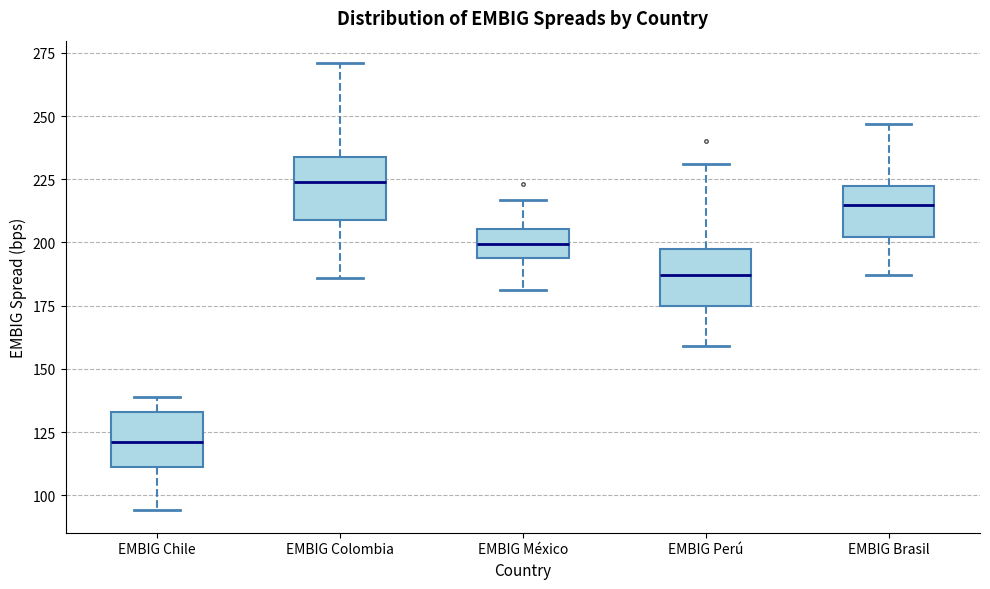

Reading left to right, read every box against the y-axis: the position of its median line, the range the box covers, and the ends of its whiskers. The values are not printed on the chart, so give them approximately, as read against the axis.

EMBIG Chile: median 120, box 110 to 135, whiskers 95 to 140
EMBIG Colombia: median 225, box 210 to 235, whiskers 185 to 270
EMBIG México: median 200, box 195 to 205, whiskers 180 to 215
EMBIG Perú: median 185, box 175 to 200, whiskers 160 to 230
EMBIG Brasil: median 215, box 200 to 220, whiskers 185 to 245